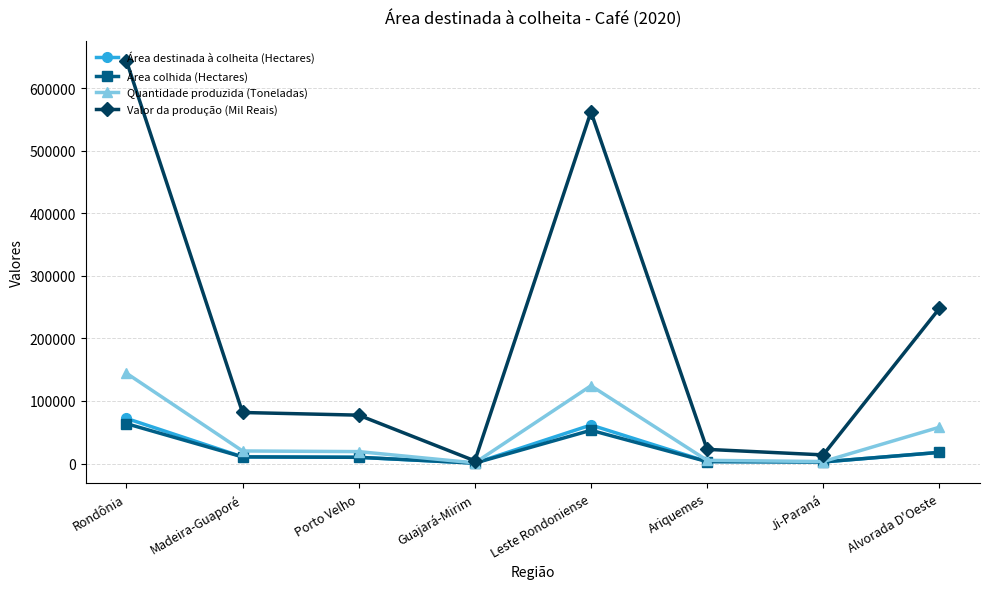

At which category is the sum across all series the highest?

Rondônia